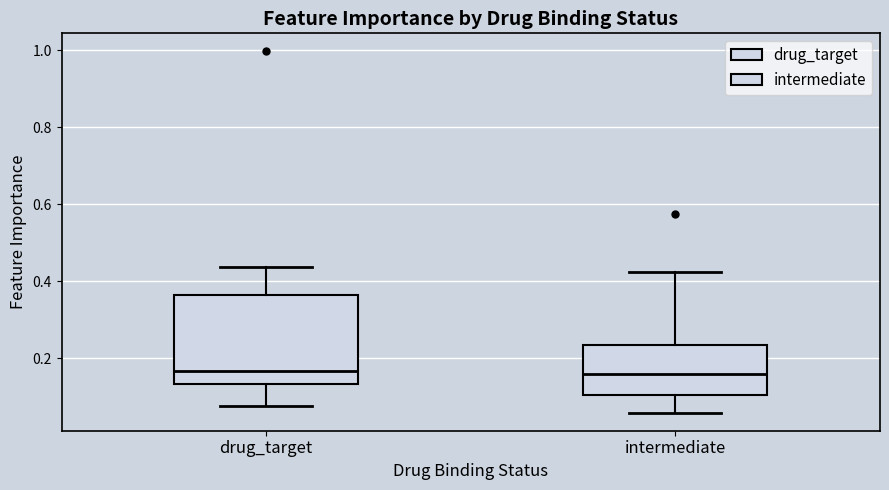

Which box is the tallest, from its lower edge to its upper edge?

drug_target